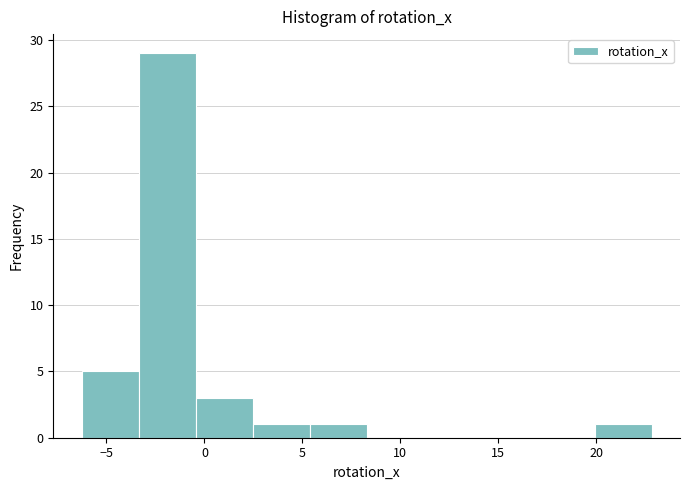

Reading left to right, transcribe this chart: for each bar, give the range it covers on the x-axis and its height. Neither the bar edges nor the heights are printed on the chart, so give them approximately, as read against the axes.

-6.5 to -3.5: 5
-3.5 to -0.5: 29
-0.5 to 2.5: 3
2.5 to 5.5: 1
5.5 to 8.5: 1
8.5 to 11.0: 0
11.0 to 14.0: 0
14.0 to 17.0: 0
17.0 to 20.0: 0
20.0 to 23.0: 1